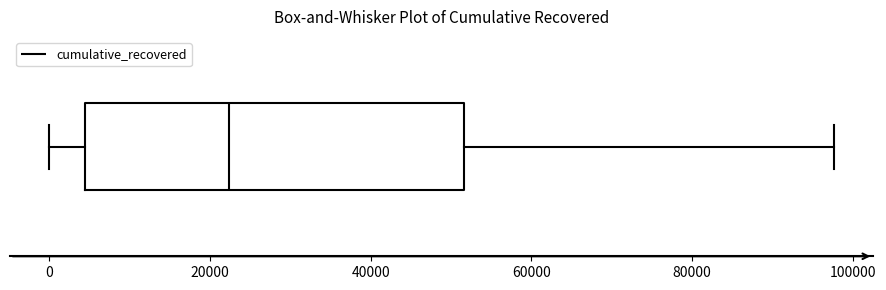

Read this box plot against the x-axis: the position of the median line, the range covered by the box, and the ends of both whiskers. The values are not printed on the chart, so give them approximately, as read against the axis.

median 22000, box 4000 to 52000, whiskers 0 to 98000